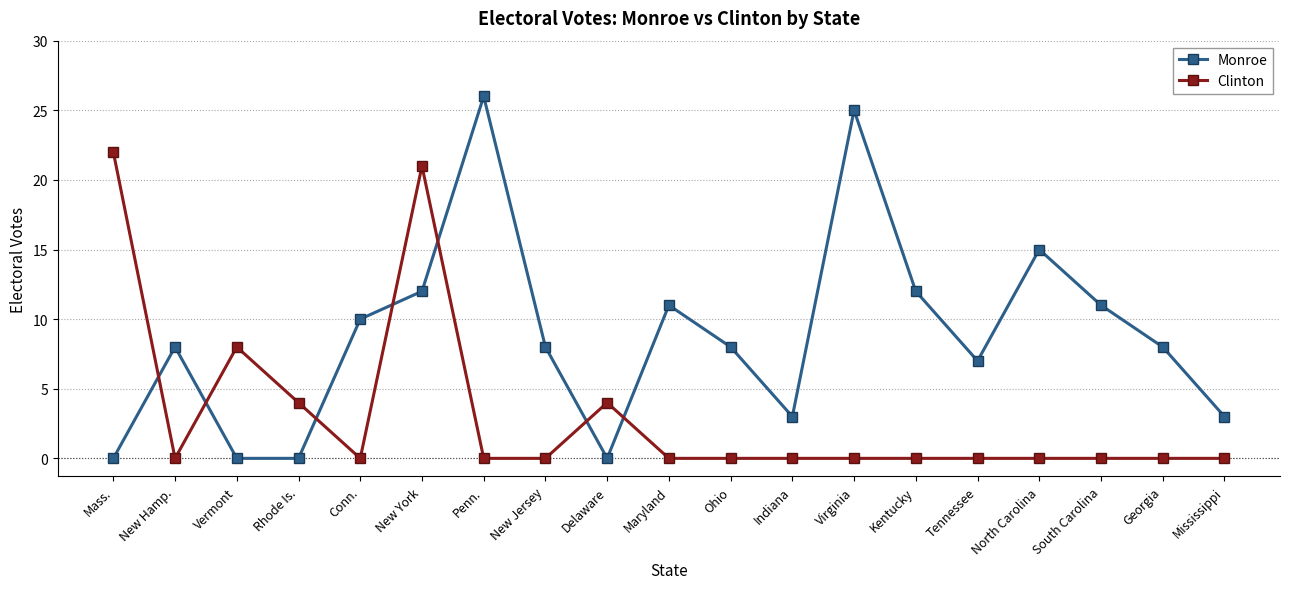

Reading left to right, what are all the values shown in this chart?

Monroe: Mass.=0	New Hamp.=8	Vermont=0	Rhode Is.=0	Conn.=10	New York=12	Penn.=26	New Jersey=8	Delaware=0	Maryland=11	Ohio=8	Indiana=3	Virginia=25	Kentucky=12	Tennessee=7	North Carolina=15	South Carolina=11	Georgia=8	Mississippi=3
Clinton: Mass.=22	New Hamp.=0	Vermont=8	Rhode Is.=4	Conn.=0	New York=21	Penn.=0	New Jersey=0	Delaware=4	Maryland=0	Ohio=0	Indiana=0	Virginia=0	Kentucky=0	Tennessee=0	North Carolina=0	South Carolina=0	Georgia=0	Mississippi=0